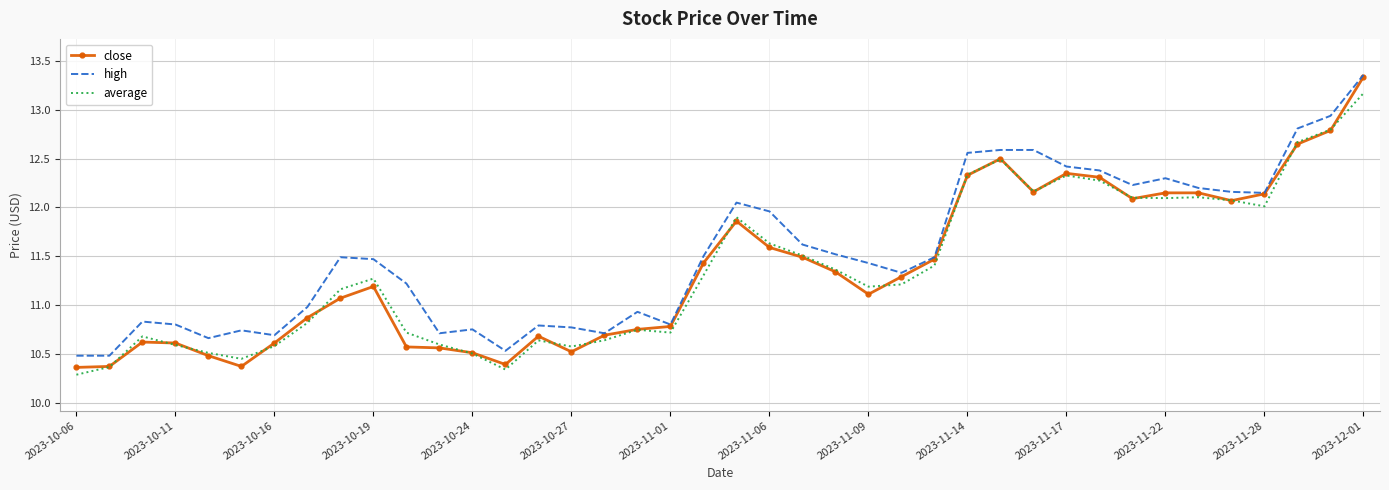

Which series has the largest total across all categories?

high